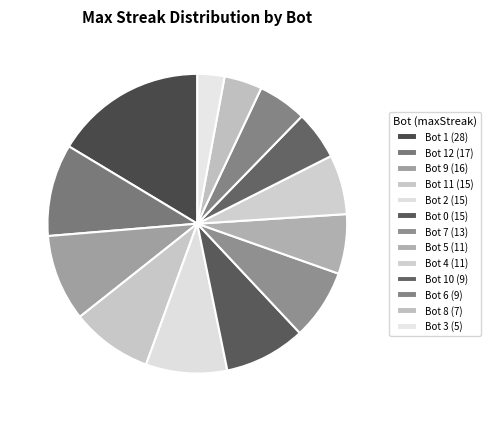

How many segments does this pie chart have?

13